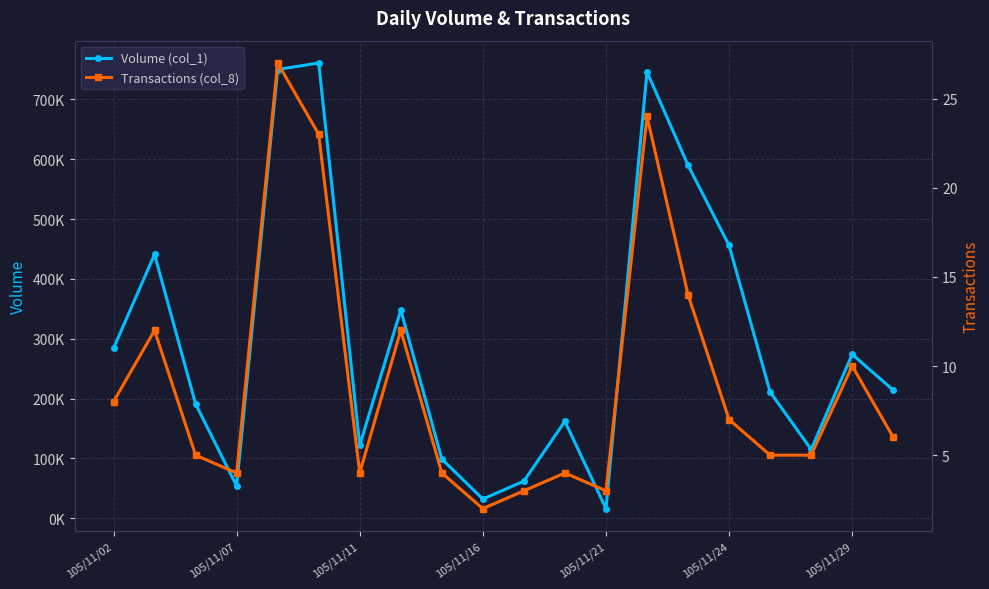

Reading left to right, transcribe all the data shown in this chart.

Volume (col_1): 284000	441000	191000	54000	750000	761000	122000	348000	99000	32000	62000	162000	16000	746000	590000	456000	211000	115000	274000	214000
Transactions (col_8): 8	12	5	4	27	23	4	12	4	2	3	4	3	24	14	7	5	5	10	6